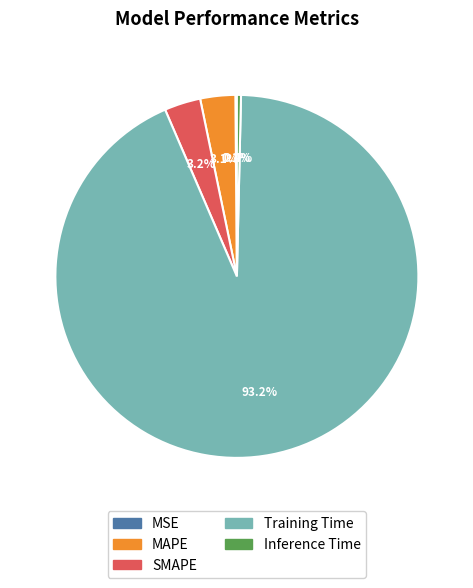

Combined, what portion of the pie is MAPE and Inference Time?

3.5%